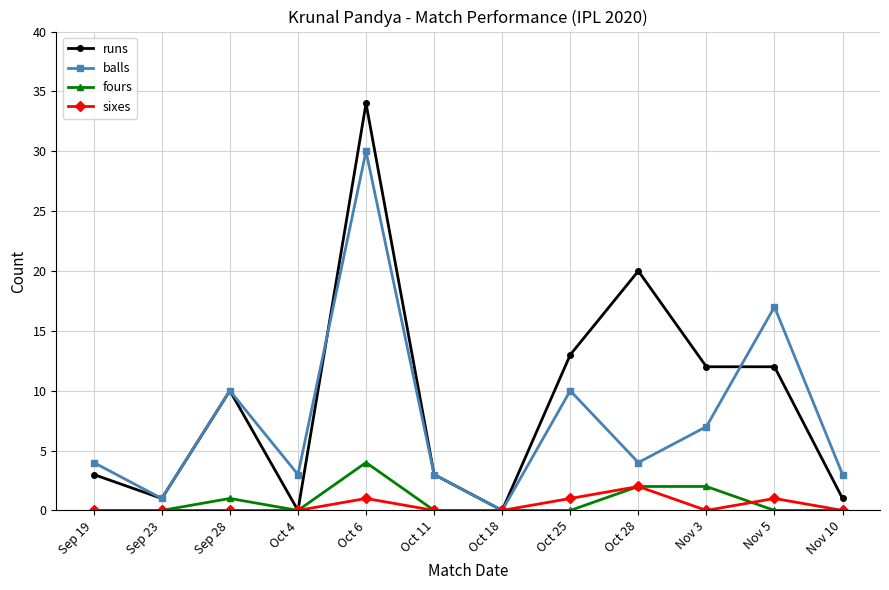

Which series has the widest spread of values?

runs